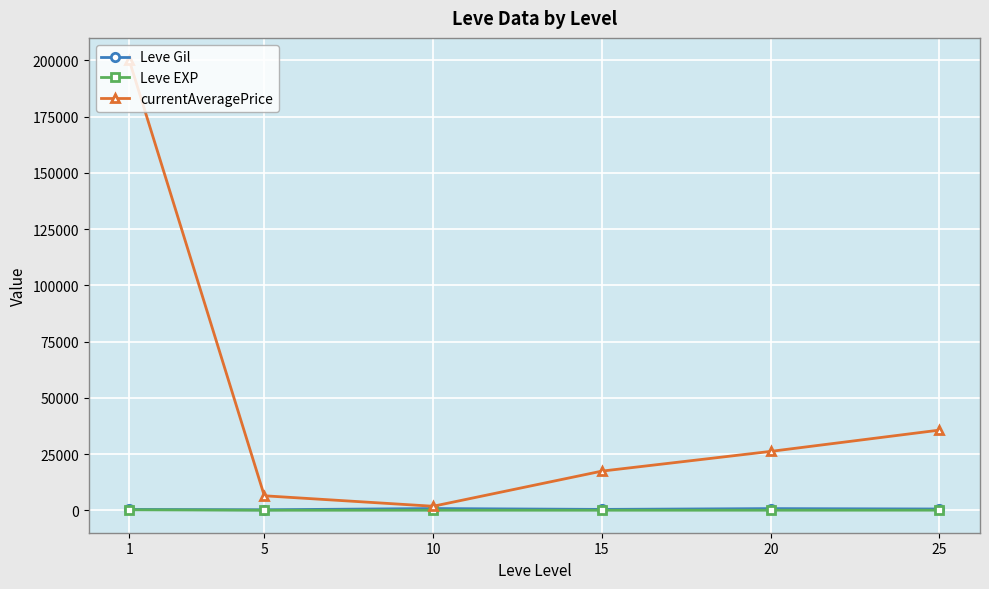

How many interior local valleys does the currentAveragePrice series have?

1